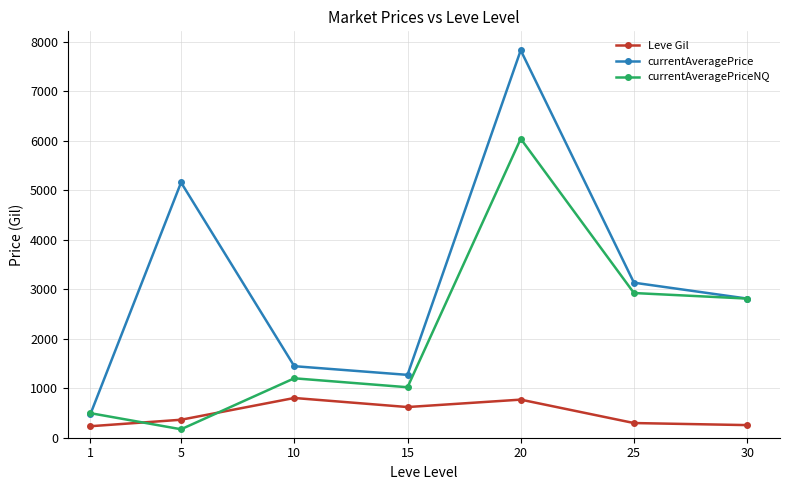

Which series changed the most between 5 and 30?

currentAveragePriceNQ